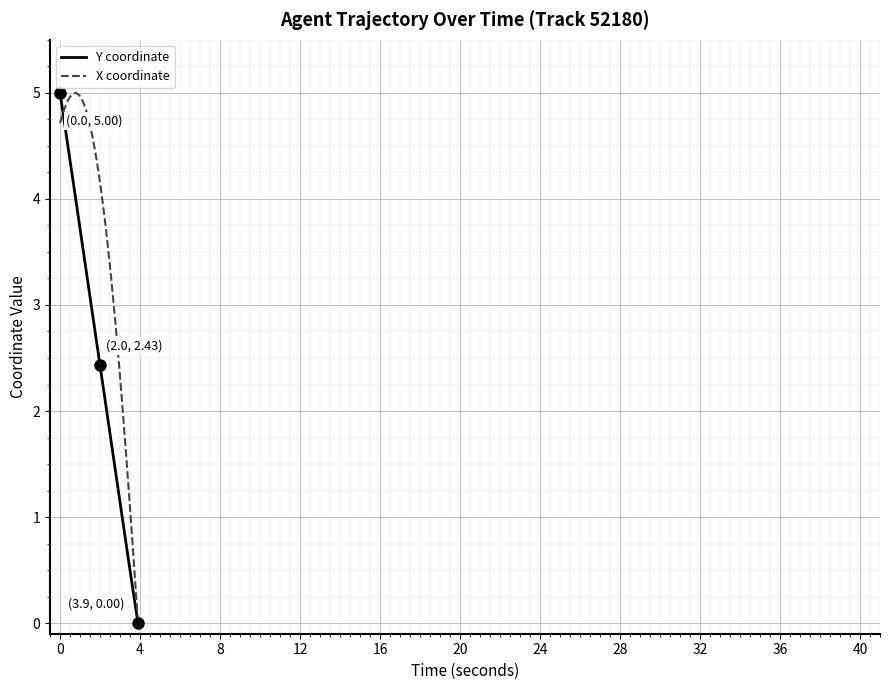

Rank the series by their average value, from lowest to highest.

Y coordinate, X coordinate